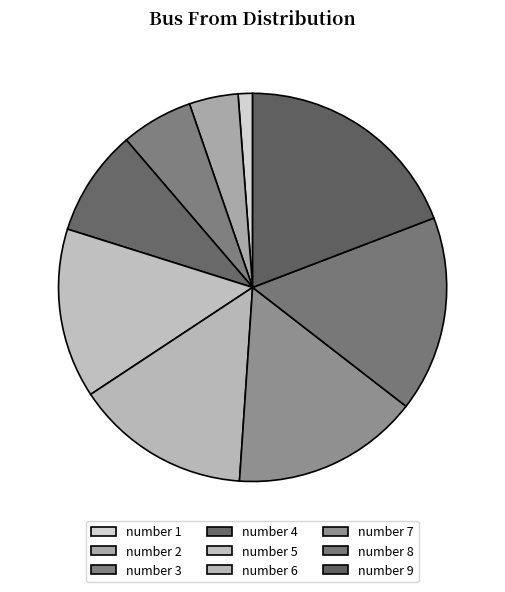

How many slices are in this pie chart?

9